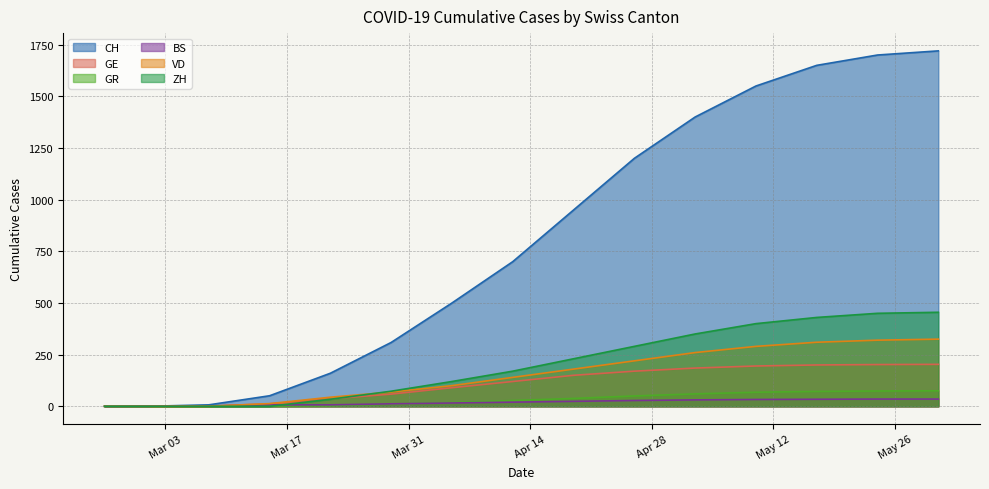

Rank the categories by BS value from lowest to highest.

2020-02-25, 2020-03-01, 2020-03-08, 2020-03-15, 2020-03-22, 2020-03-29, 2020-04-05, 2020-04-12, 2020-04-19, 2020-04-26, 2020-05-03, 2020-05-10, 2020-05-17, 2020-05-24, 2020-05-31